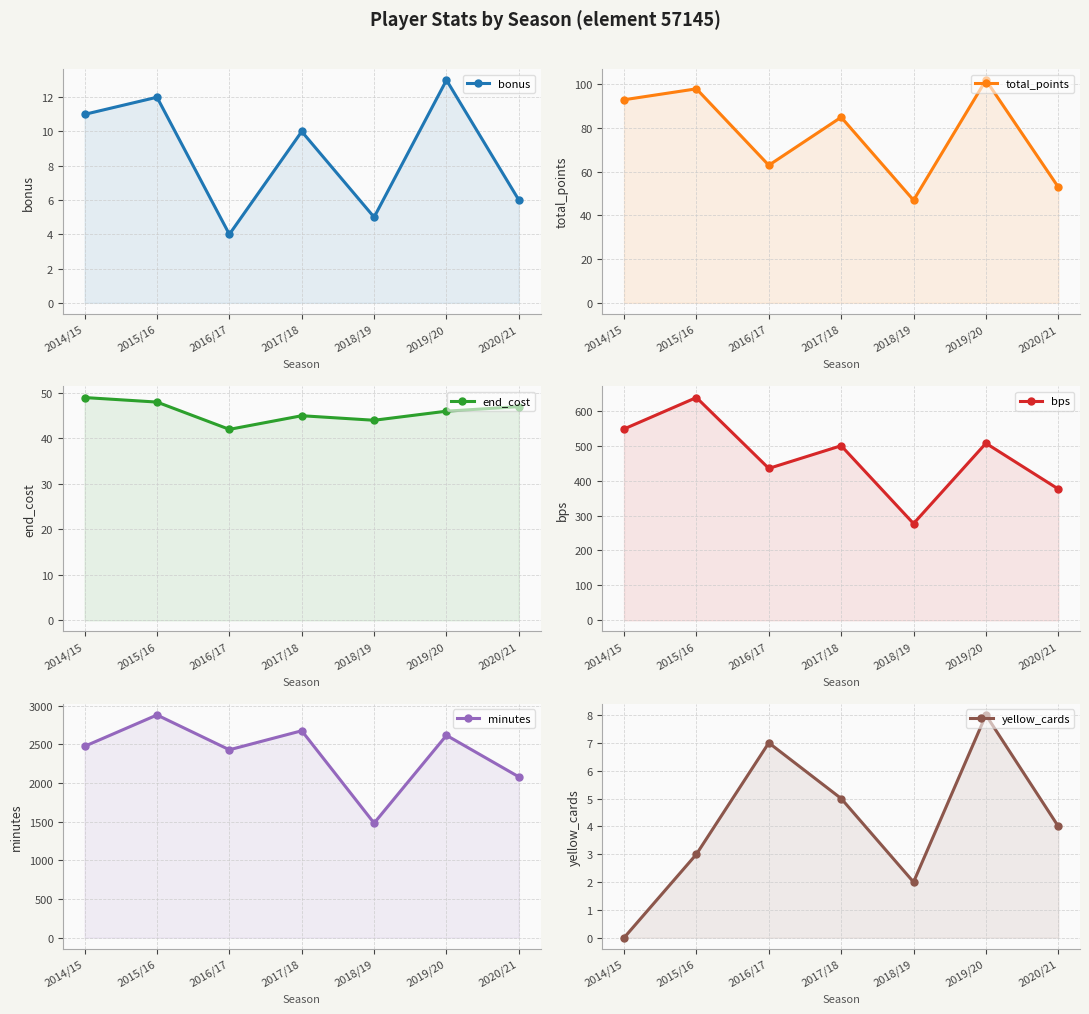

What is the difference between the highest and lowest values at 2015/16?

2877